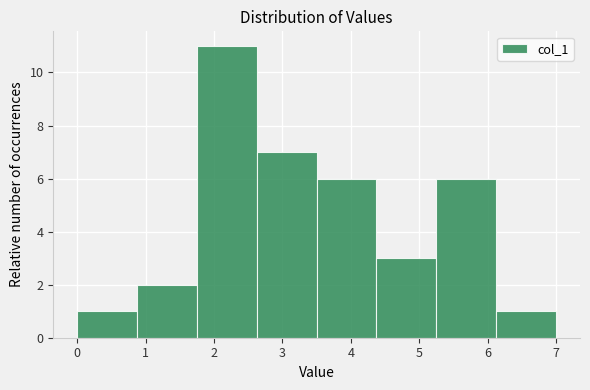

Reading left to right, transcribe this chart: for each bar, give the range it covers on the x-axis and its height. Neither the bar edges nor the heights are printed on the chart, so give them approximately, as read against the axes.

0.0 to 0.9: 1
0.9 to 1.8: 2
1.8 to 2.6: 11
2.6 to 3.5: 7
3.5 to 4.4: 6
4.4 to 5.3: 3
5.3 to 6.1: 6
6.1 to 7.0: 1